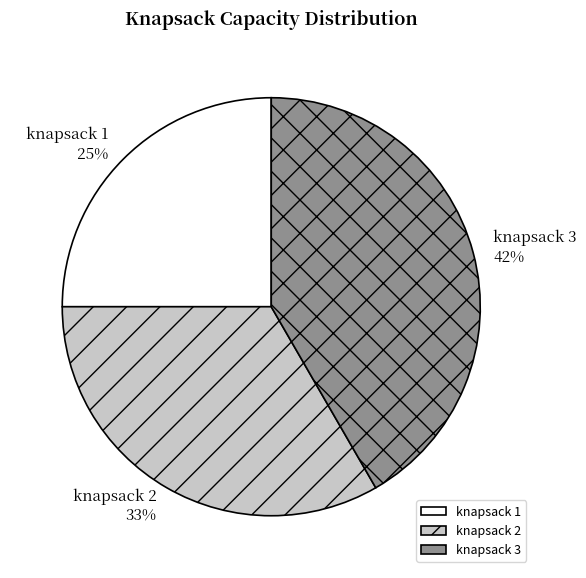

Does knapsack 3 account for over 50% of the chart?

No